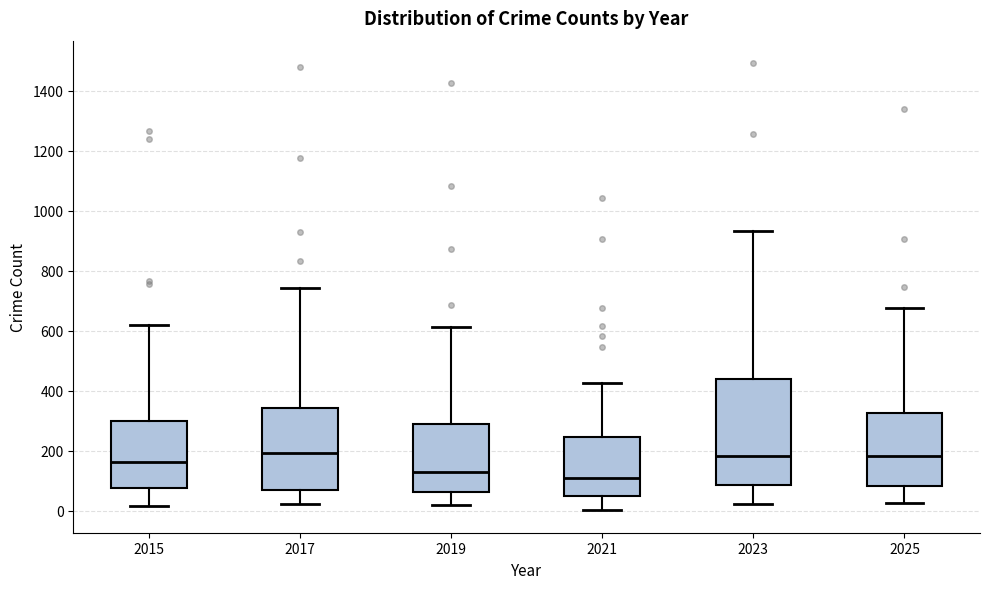

Reading left to right, transcribe this box plot: for each box, give where its median line is, the range the box spans, and where its two whiskers end, as read against the y-axis. The values are not printed on the chart, so give them approximately, as read against the axis.

2015: median 160, box 80 to 300, whiskers 20 to 620
2017: median 200, box 80 to 340, whiskers 20 to 740
2019: median 120, box 60 to 280, whiskers 20 to 620
2021: median 100, box 40 to 240, whiskers 0 to 420
2023: median 180, box 80 to 440, whiskers 20 to 940
2025: median 180, box 80 to 320, whiskers 20 to 680